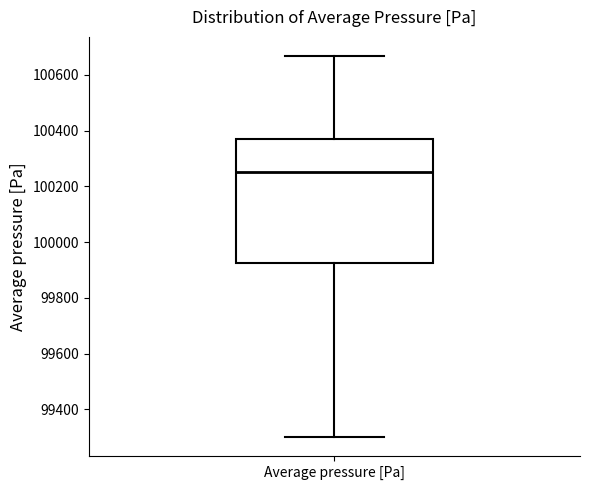

Transcribe this box plot: give where the median line is, the range the box spans, and where the two whiskers end, as read against the y-axis. The values are not printed on the chart, so give them approximately, as read against the axis.

median 100260, box 99920 to 100380, whiskers 99300 to 100660